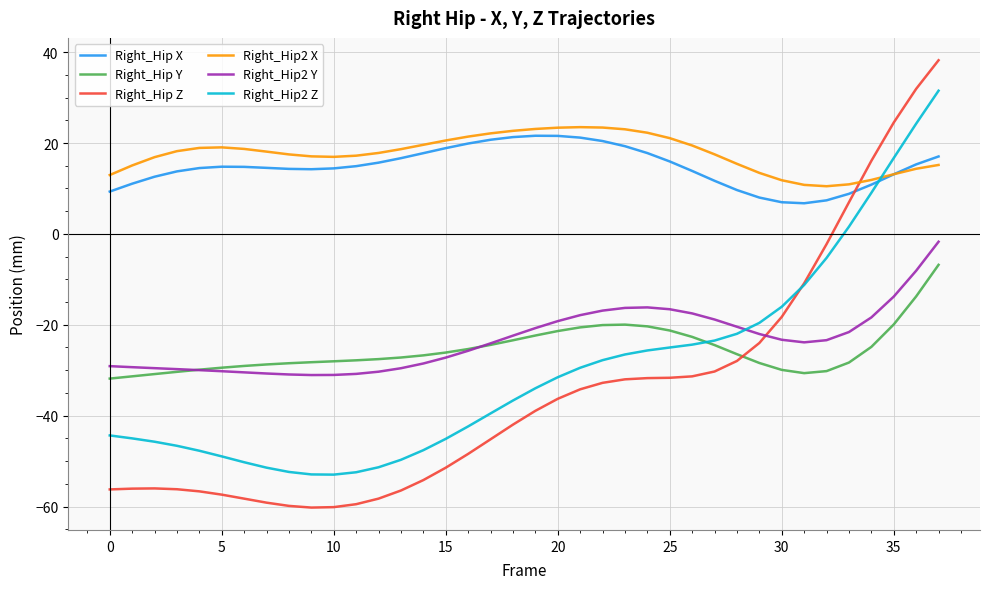

True or false: Right_Hip2 Y and Right_Hip Y cross at least once.

True